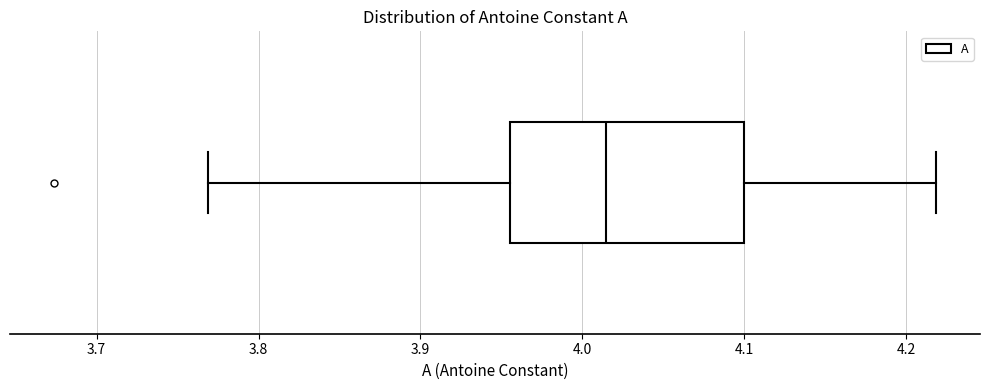

Read this box plot against the x-axis: the position of the median line, the range covered by the box, and the ends of both whiskers. The values are not printed on the chart, so give them approximately, as read against the axis.

median 4.01, box 3.96 to 4.10, whiskers 3.77 to 4.22